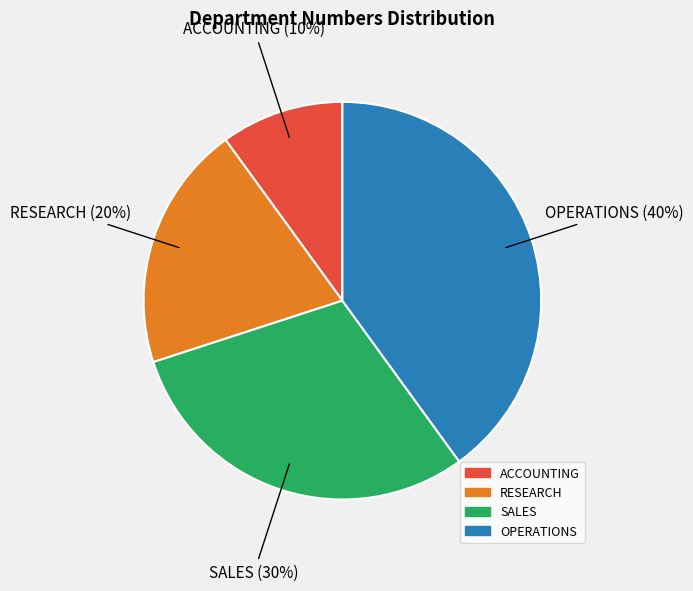

To the nearest percent, what percentage of the pie is RESEARCH?

20%